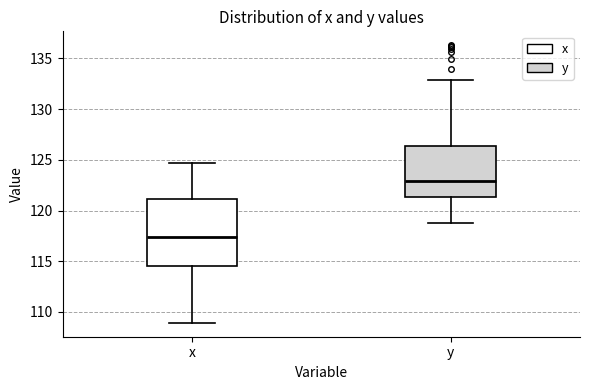

Comparing the boxes themselves (not the whiskers), which one is the tallest?

x